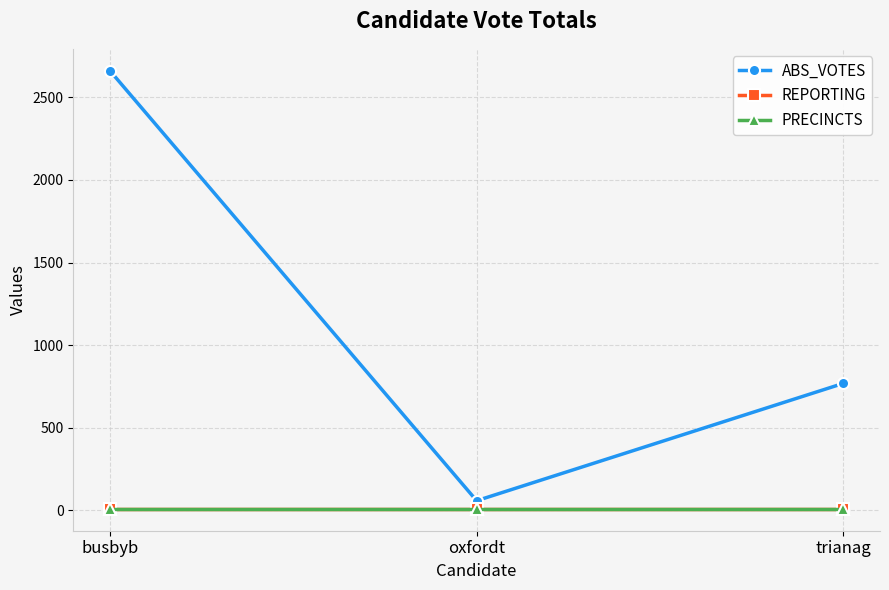

The REPORTING series shows 3 at trianag. True or false?

False